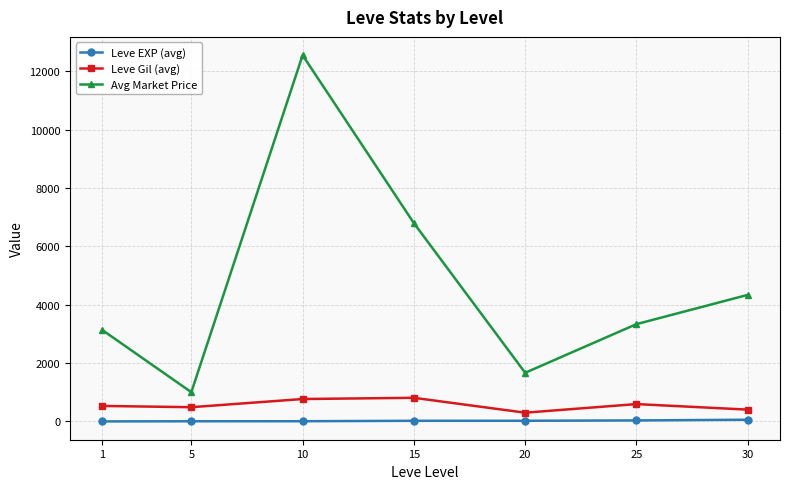

What is the sum of the Avg Market Price values at 20 and 30?

6002.2